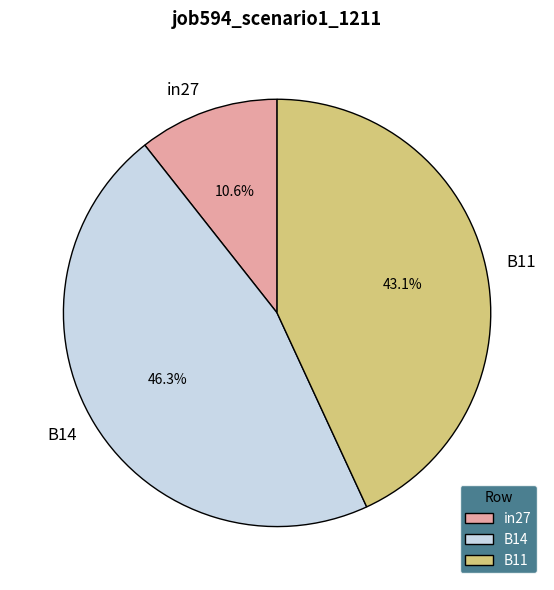

To the nearest percent, what is the combined percentage of B11 and B14?

89%